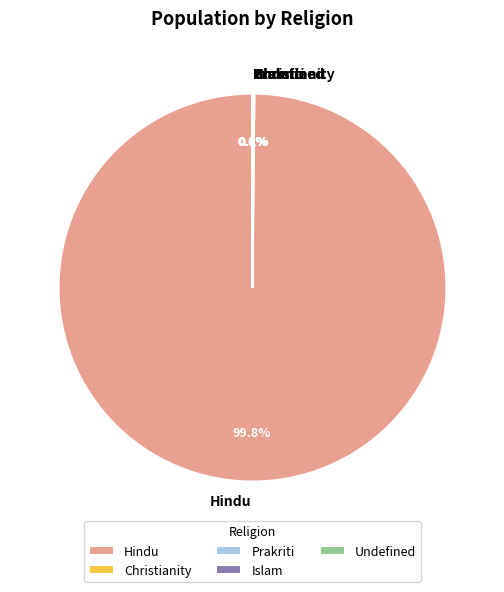

Which slice represents more than half of the pie?

Hindu